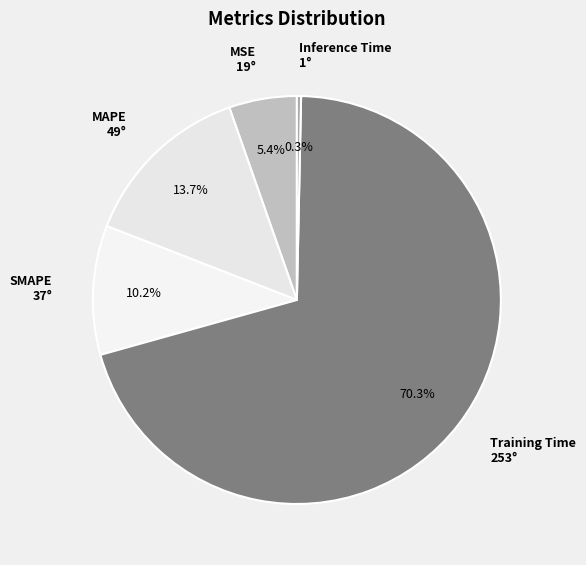

To the nearest percent, what is the combined percentage of Training Time and MSE?

76%